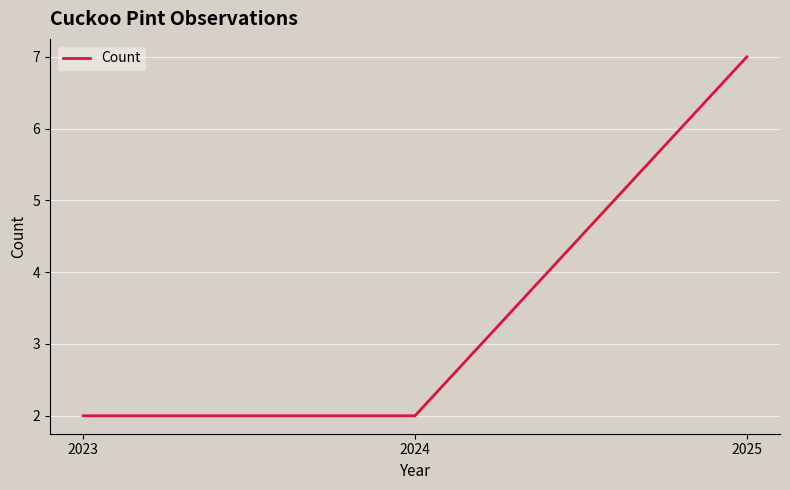

The chart shows a value of 2 at 2023. True or false?

True